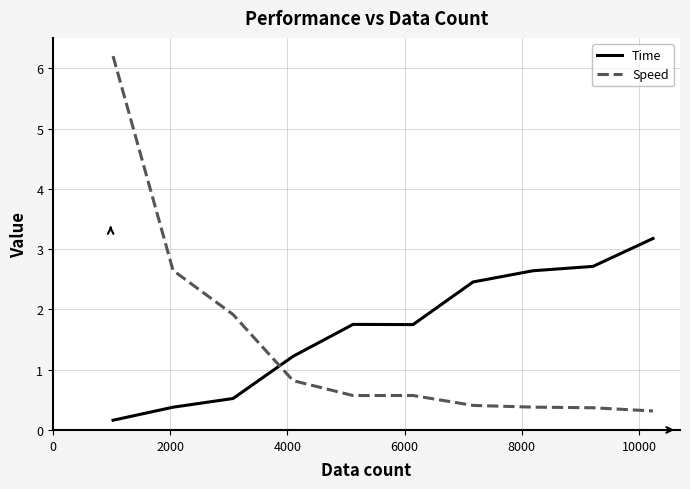

How many values in the Time series are below 1?

3